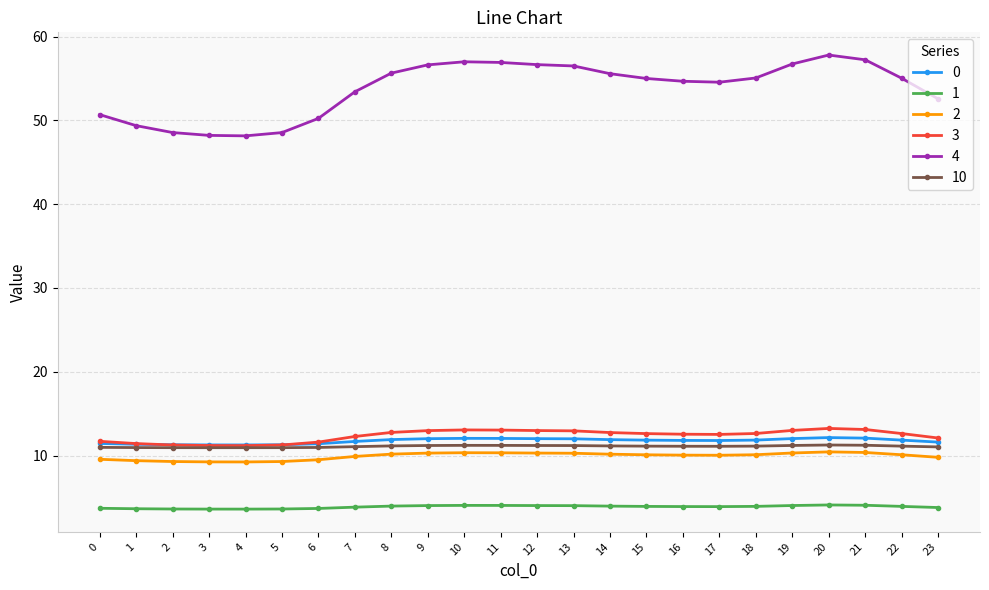

The value of 0 at 23 is 19.9. True or false?

False